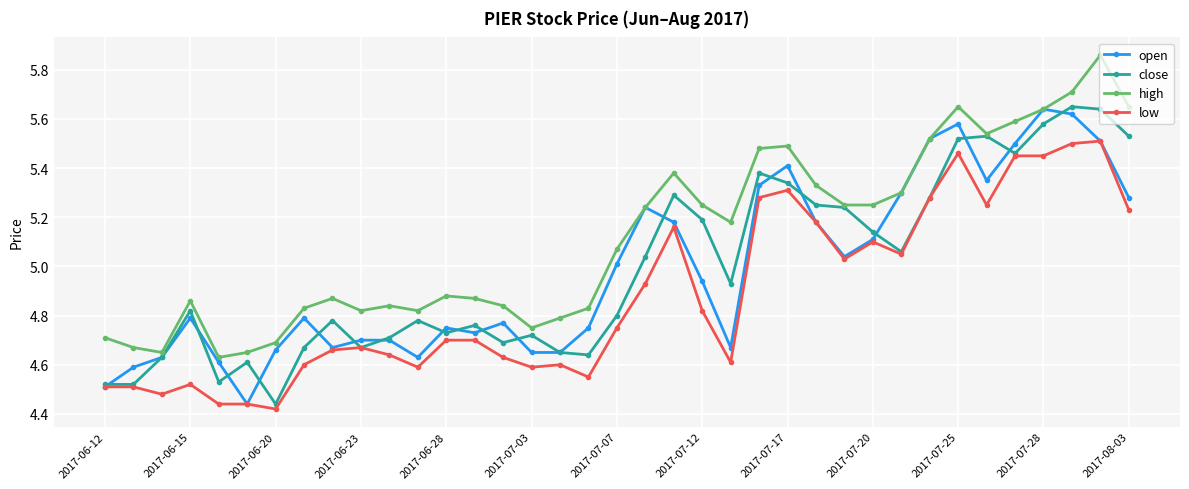

How many interior local peaks does the high series have?

8